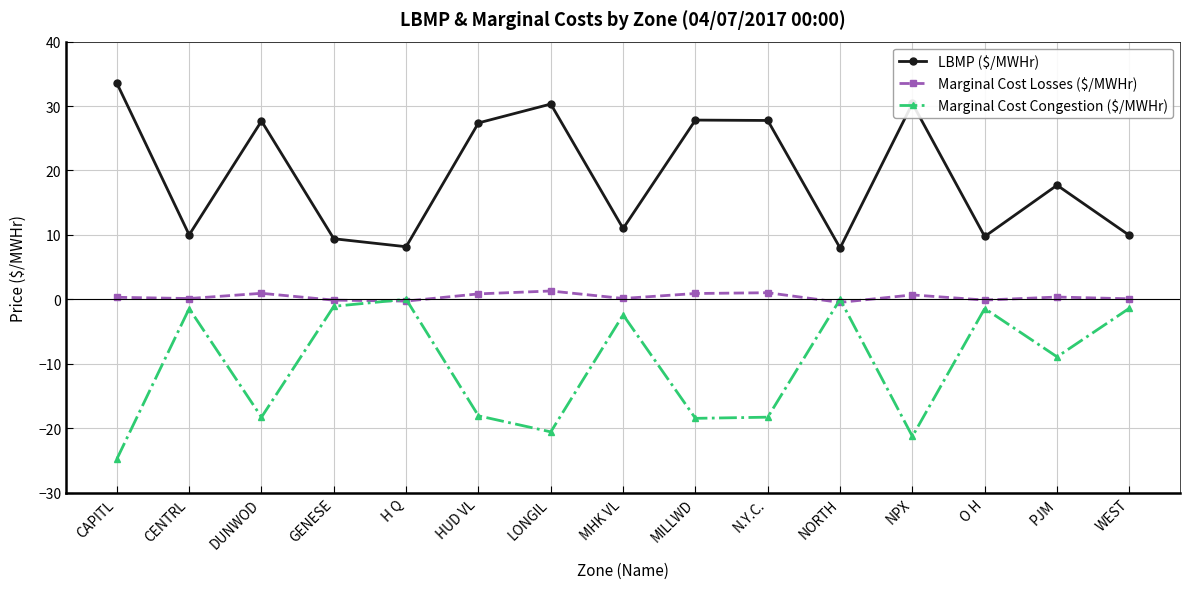

How many data points in Marginal Cost Congestion ($/MWHr) are less than -8?

8